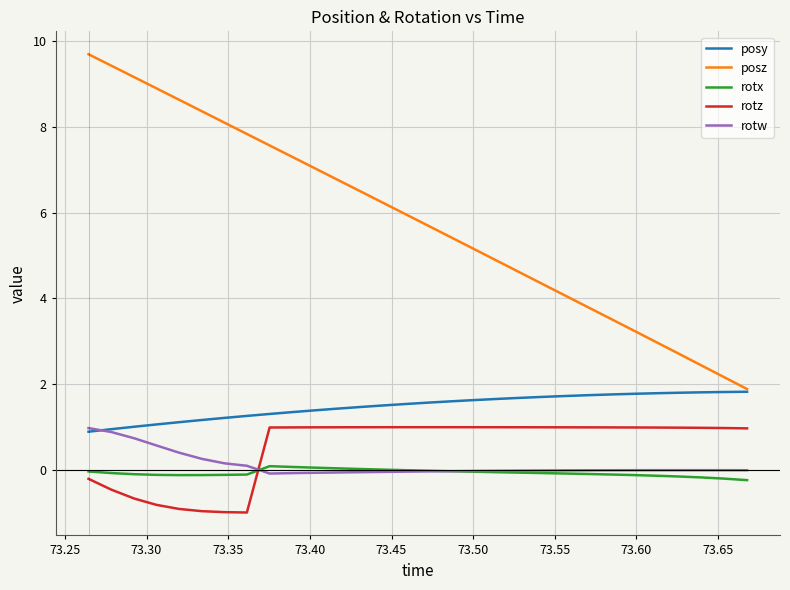

Which series has the largest total across all categories?

posz